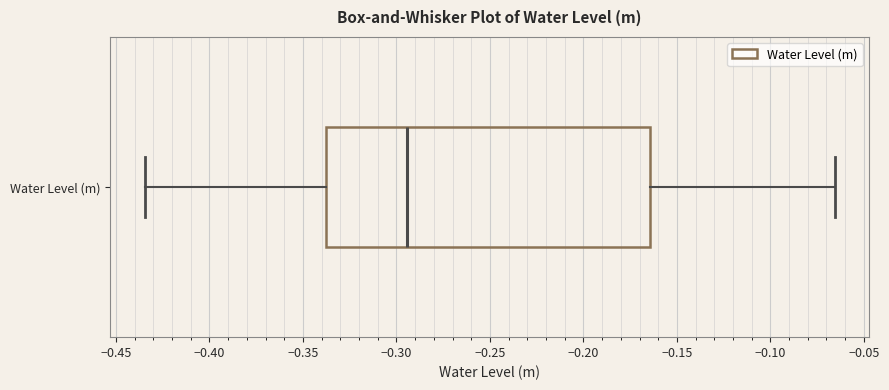

Read this box plot against the x-axis: the position of the median line, the range covered by the box, and the ends of both whiskers. The values are not printed on the chart, so give them approximately, as read against the axis.

median -0.295, box -0.340 to -0.165, whiskers -0.435 to -0.065